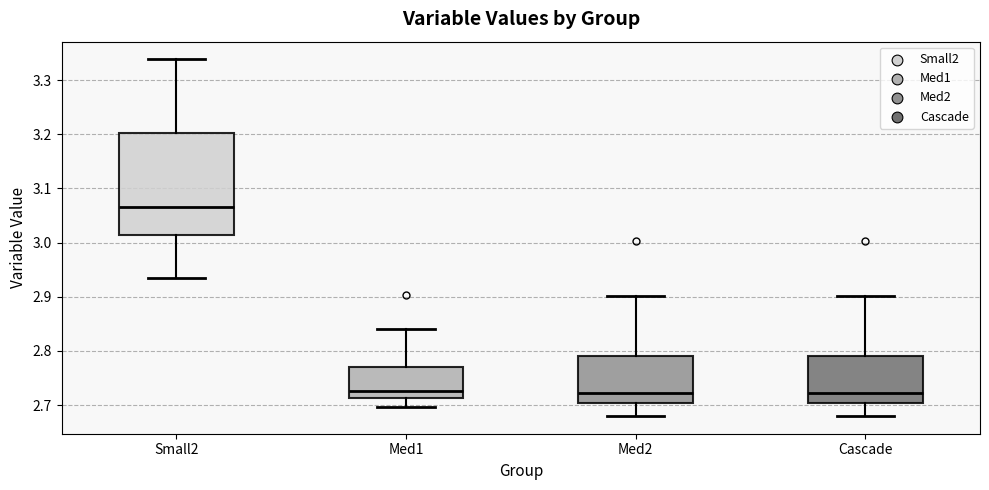

Reading left to right, read every box against the y-axis: the position of its median line, the range the box covers, and the ends of its whiskers. The values are not printed on the chart, so give them approximately, as read against the axis.

Small2: median 3.07, box 3.01 to 3.20, whiskers 2.93 to 3.34
Med1: median 2.73, box 2.71 to 2.77, whiskers 2.70 to 2.84
Med2: median 2.72, box 2.70 to 2.79, whiskers 2.68 to 2.90
Cascade: median 2.72, box 2.70 to 2.79, whiskers 2.68 to 2.90